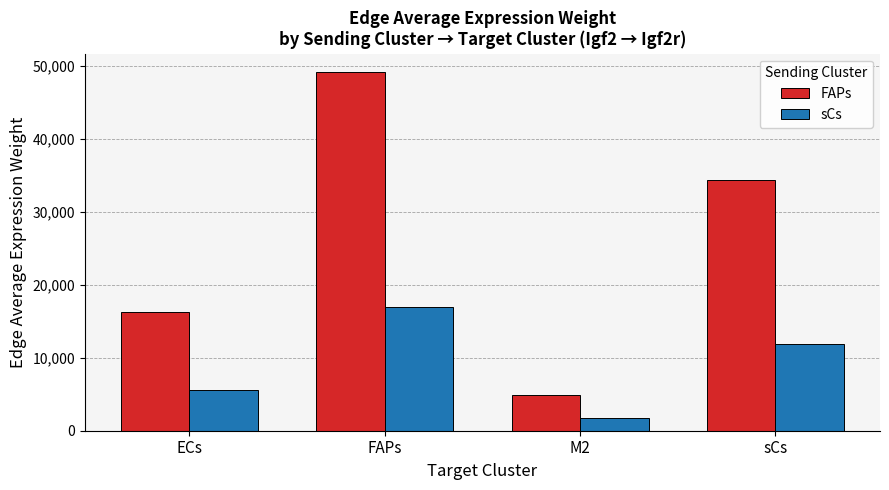

What is the value of the sCs bar at the 1st from the left?

5583.5